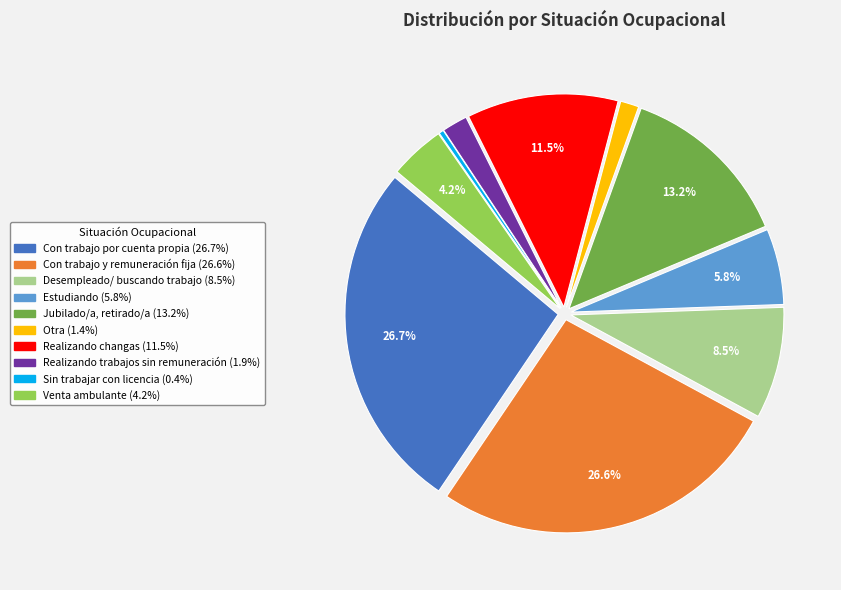

What portion of the pie excludes Realizando changas?

88.5%